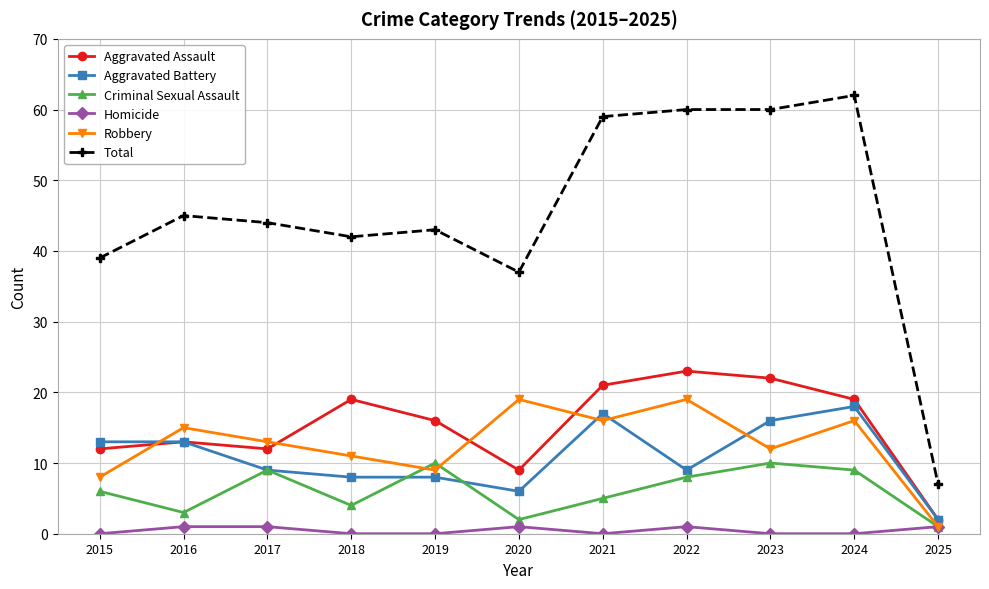

Where is Total nearest to the value 34?

2020